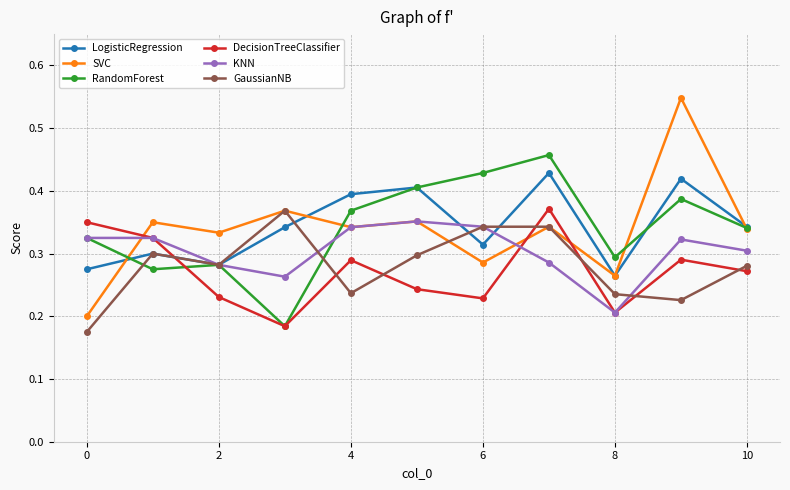

Count the LogisticRegression values in the range 0 to 1.

11